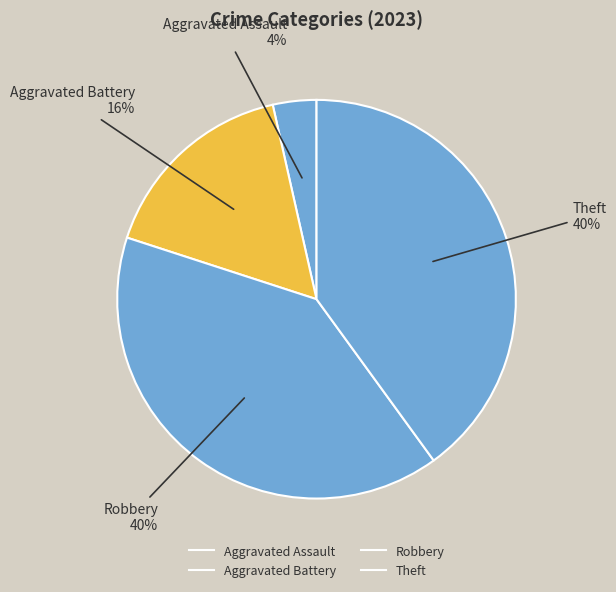

To the nearest percent, what percentage of the pie is Robbery?

40%